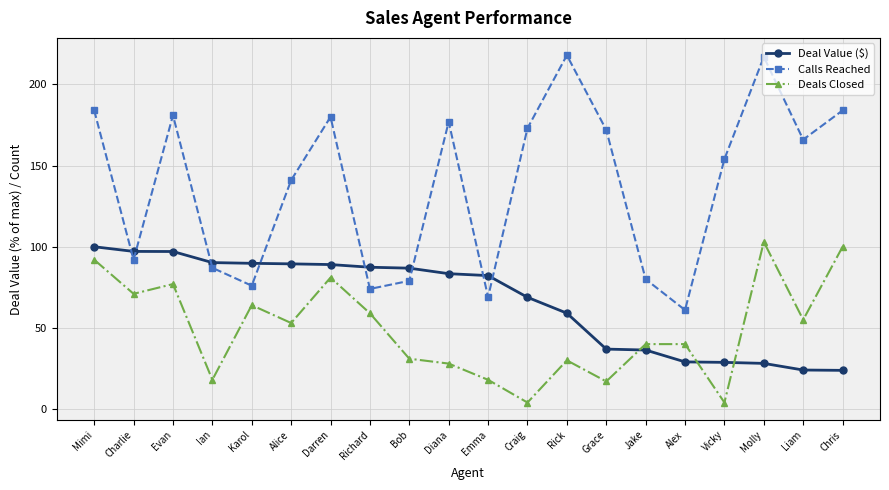

Which series has the widest spread of values?

Calls Reached